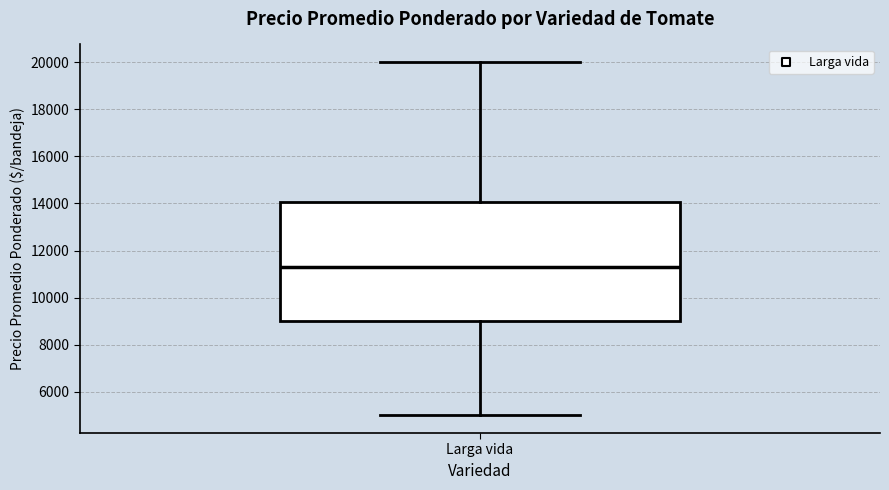

Where does the upper whisker of the box for Larga vida end on the y-axis? The values are not printed on the chart, so give them approximately, as read against the axis.

20000